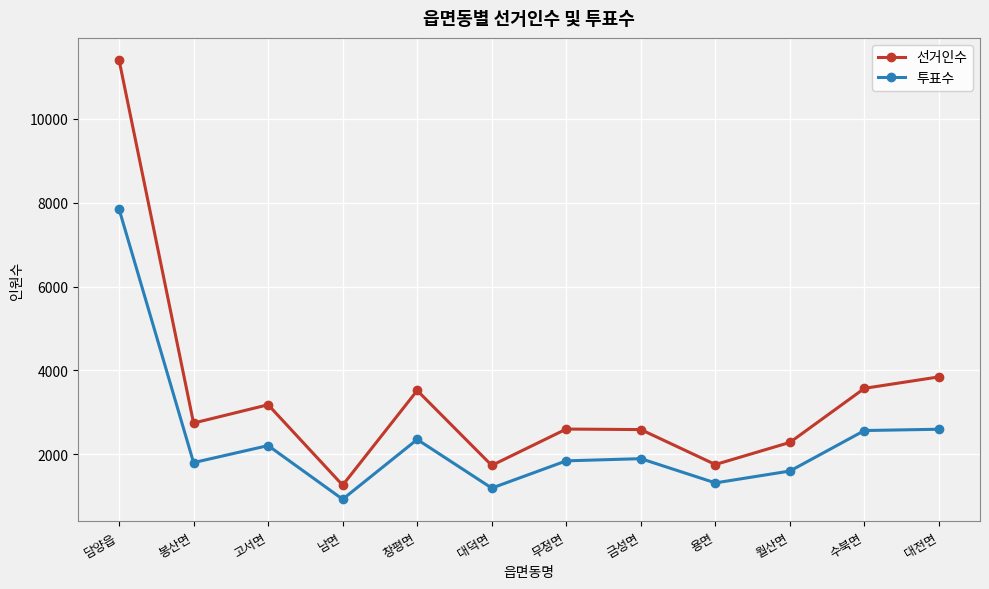

Which category has the lowest value in the 선거인수 series?

남면